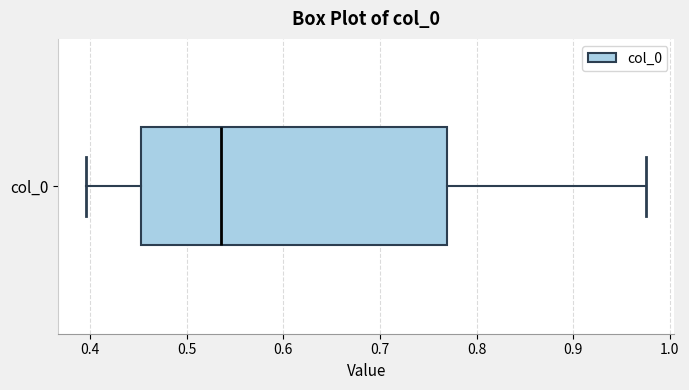

Transcribe this box plot: give where the median line is, the range the box spans, and where the two whiskers end, as read against the x-axis. The values are not printed on the chart, so give them approximately, as read against the axis.

median 0.54, box 0.45 to 0.77, whiskers 0.40 to 0.98